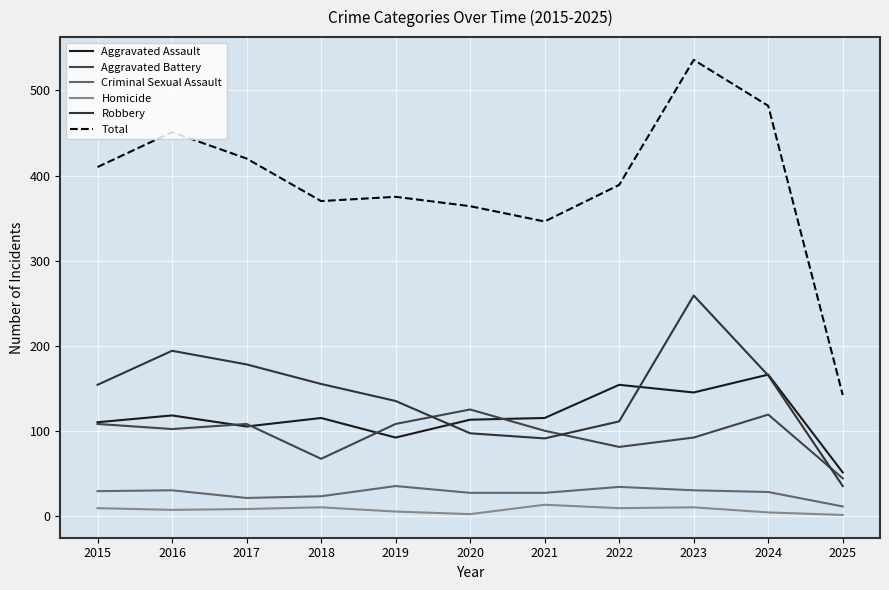

True or false: Robbery has more than 1 interior local peaks.

True